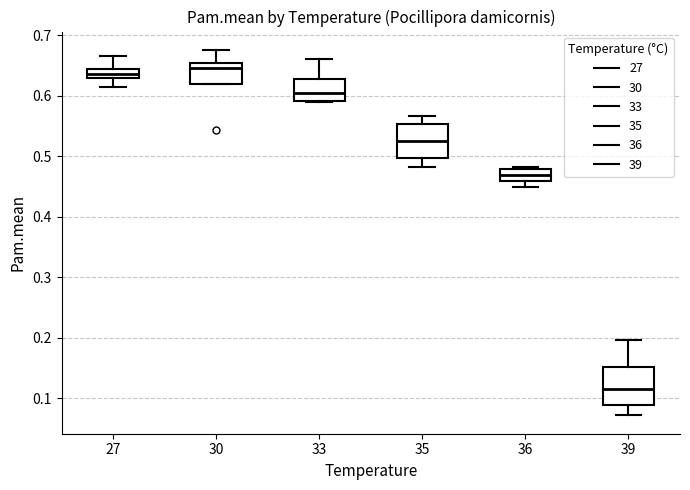

Where is the upper edge of the box at x = 27 on the y-axis? The values are not printed on the chart, so give them approximately, as read against the axis.

0.64